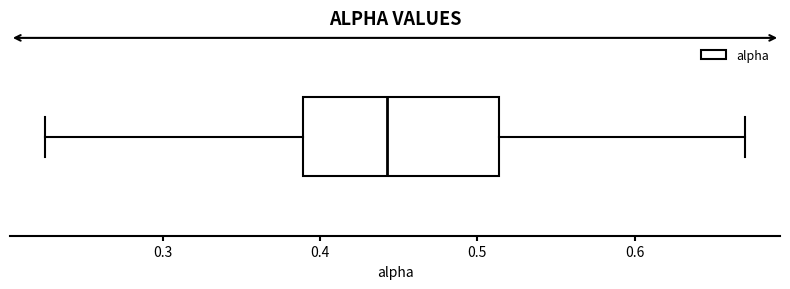

Transcribe this box plot: give where the median line is, the range the box spans, and where the two whiskers end, as read against the x-axis. The values are not printed on the chart, so give them approximately, as read against the axis.

median 0.44, box 0.39 to 0.51, whiskers 0.23 to 0.67